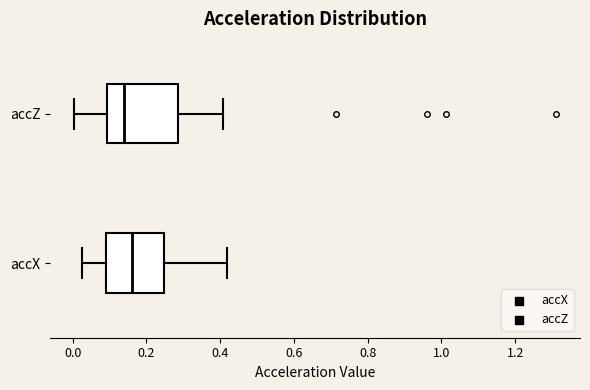

Reading bottom to top, read every box against the x-axis: the position of its median line, the range the box covers, and the ends of its whiskers. The values are not printed on the chart, so give them approximately, as read against the axis.

accX: median 0.16, box 0.08 to 0.24, whiskers 0.02 to 0.42
accZ: median 0.14, box 0.10 to 0.28, whiskers 0.00 to 0.40